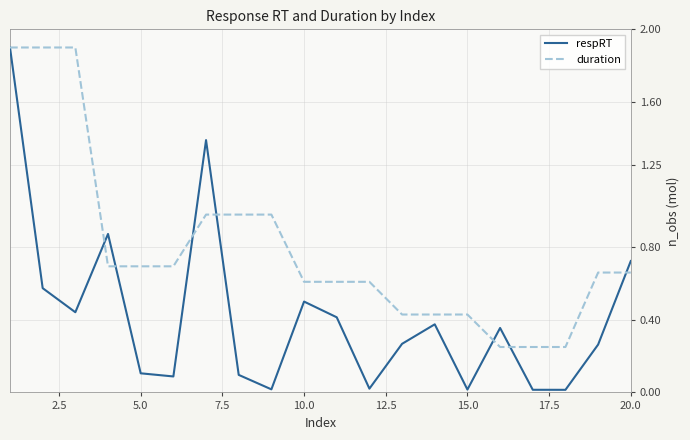

Rank the series by their average value, from highest to lowest.

duration, respRT